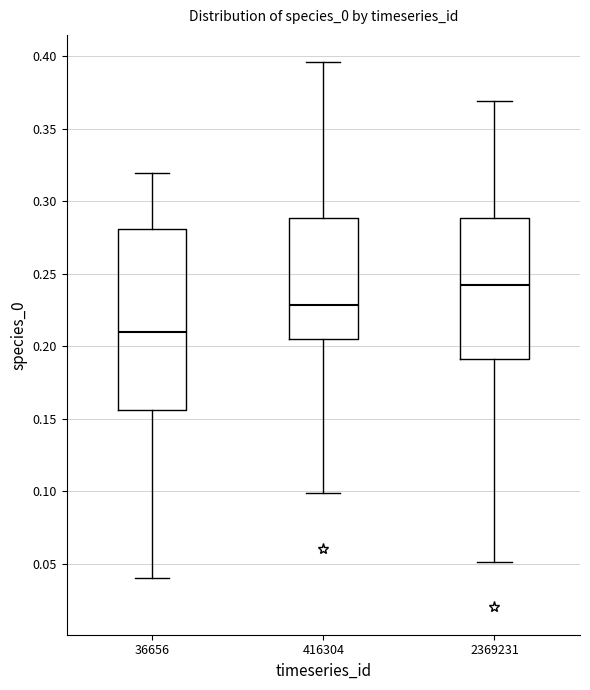

Comparing the boxes themselves (not the whiskers), which one is the tallest?

36656